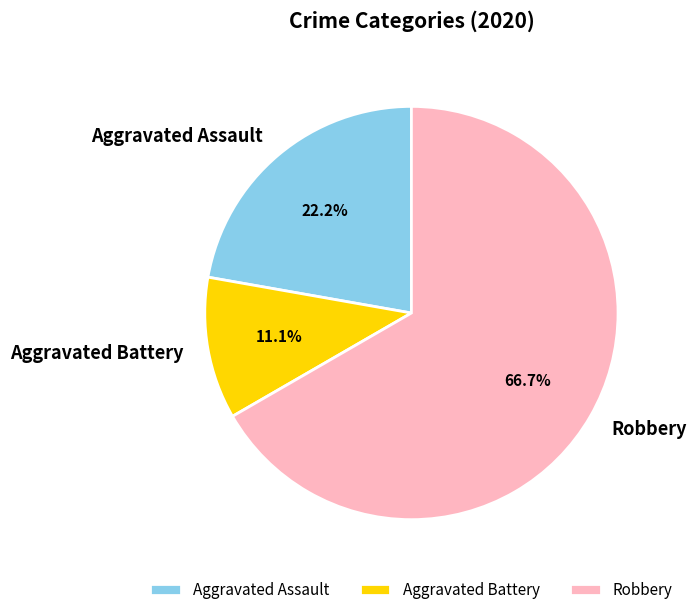

Is the sum of Aggravated Assault and Robbery greater than half?

Yes